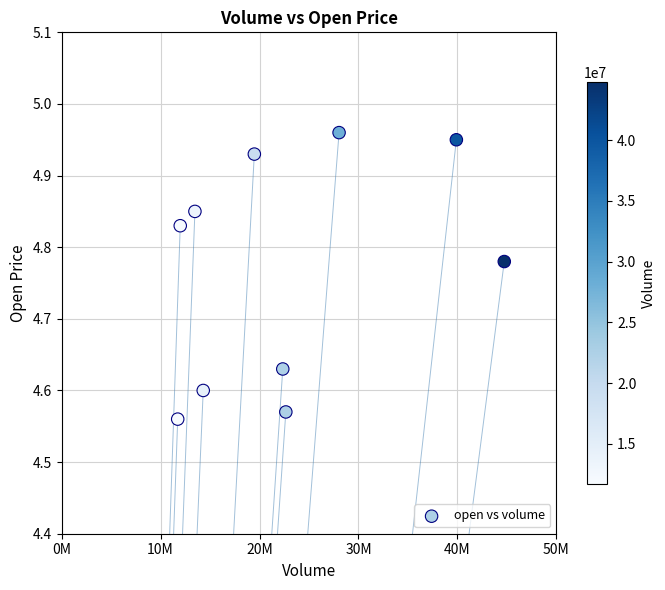

What is the average X value?

22865697.2